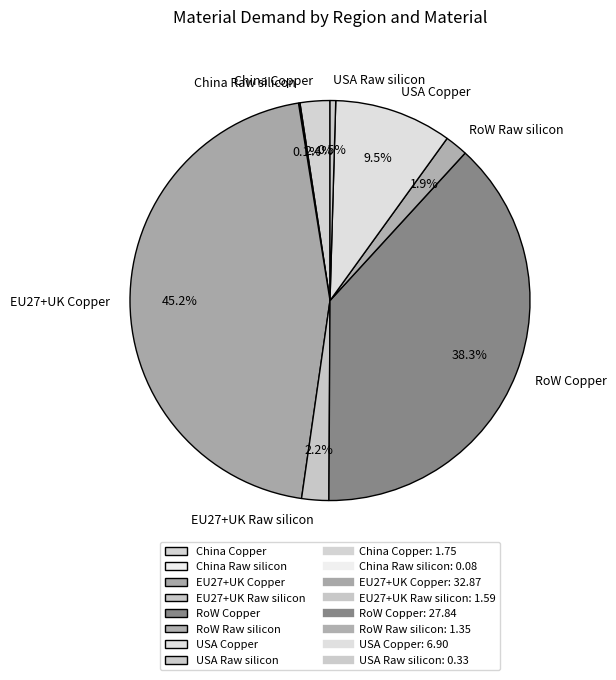

To the nearest percent, what is the average slice percentage?

12%